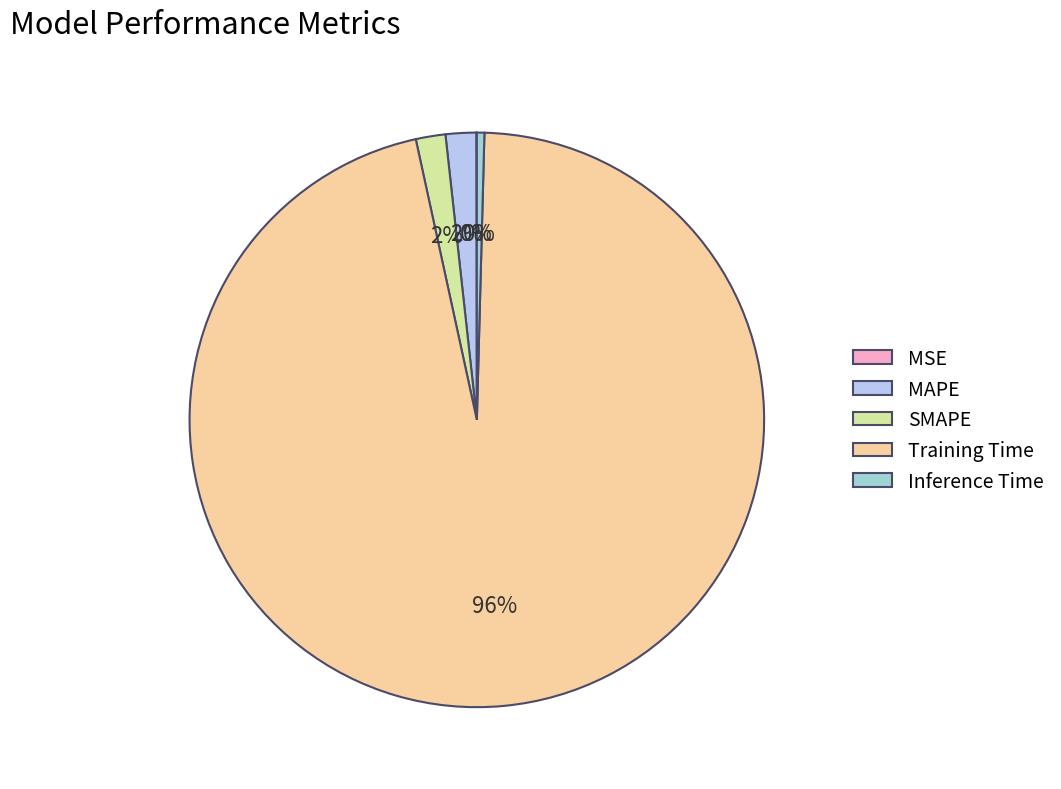

Is the sum of MSE and SMAPE greater than half?

No